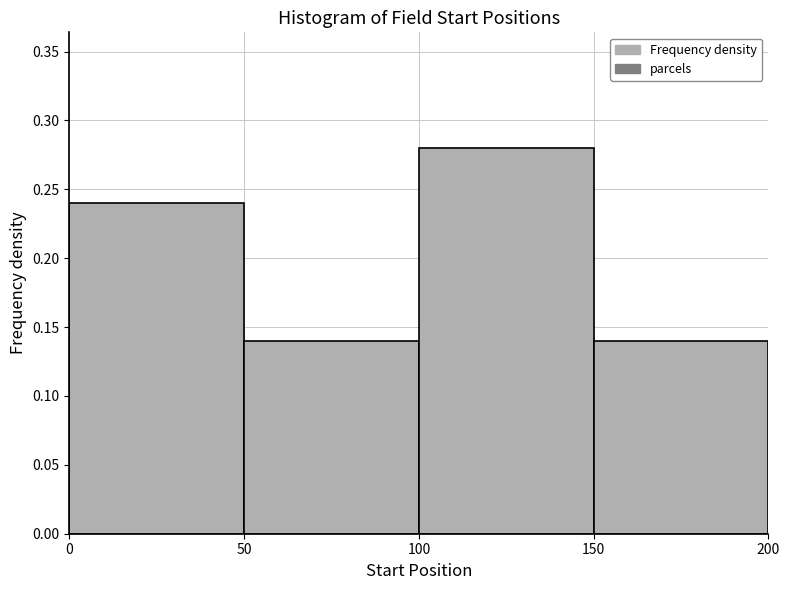

What is the height of the bar covering 150 to 200 on the x-axis? The values are not printed on the chart, so give them approximately, as read against the axis.

0.14